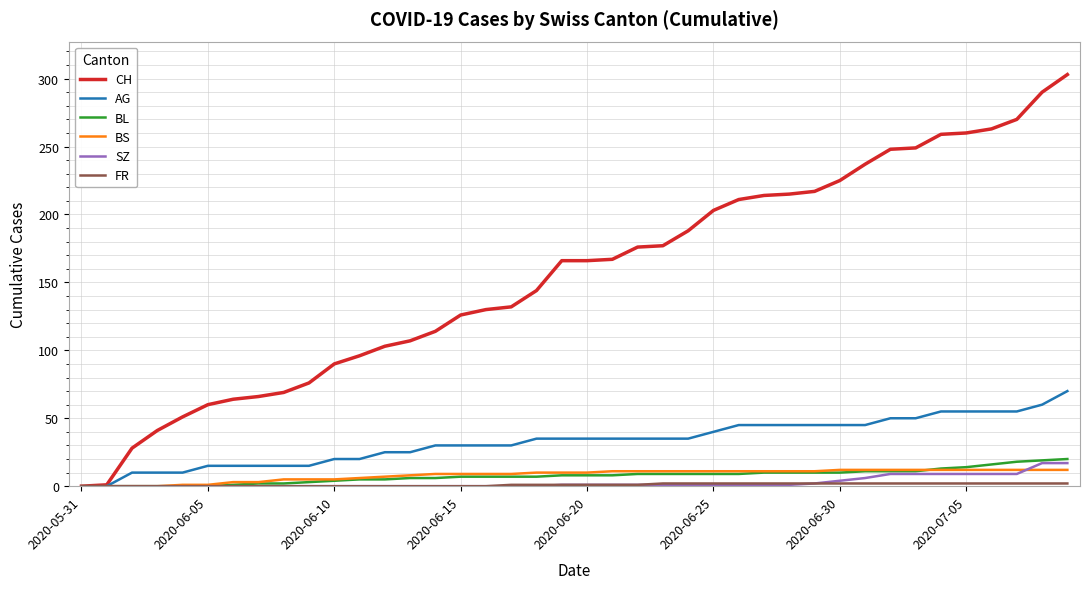

What is the highest value of the SZ series?

17